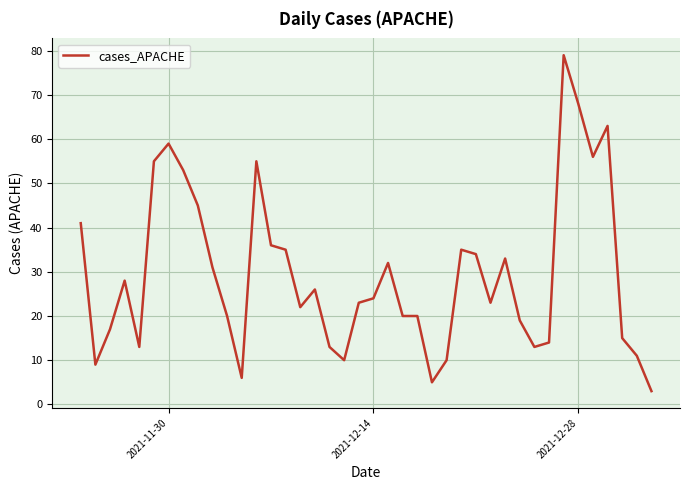

Reading right to left, extract all data points from this chart.

3	11	15	63	56	68	79	14	13	19	33	23	34	35	10	5	20	20	32	24	23	10	13	26	22	35	36	55	6	20	31	45	53	59	55	13	28	17	9	41